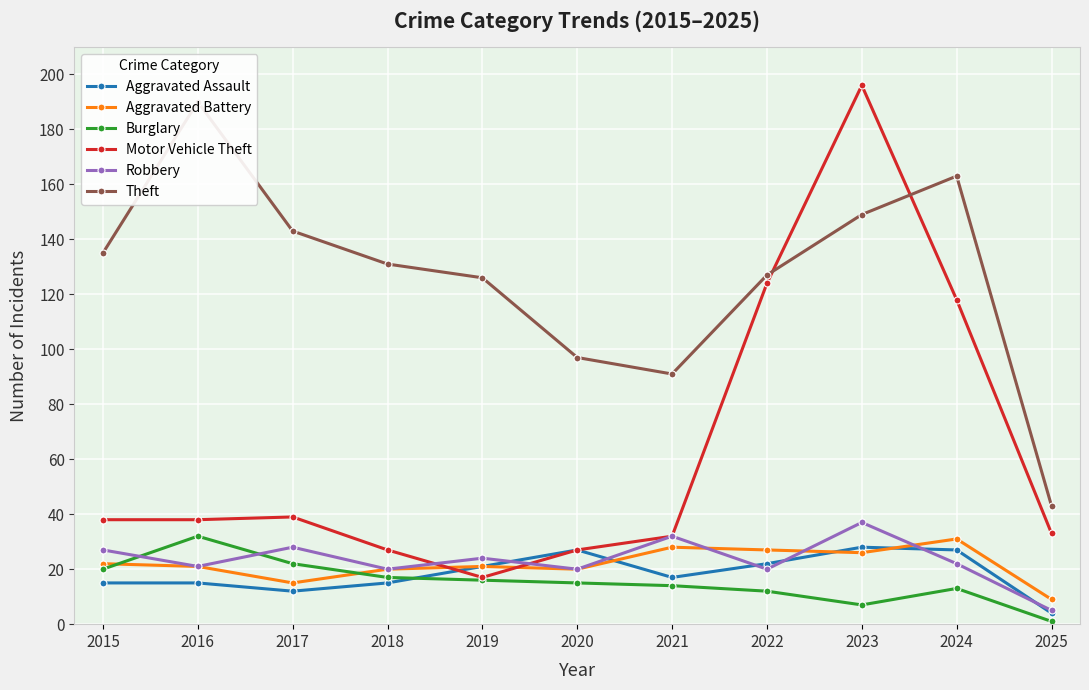

Which label corresponds to the largest value in the chart?

2023